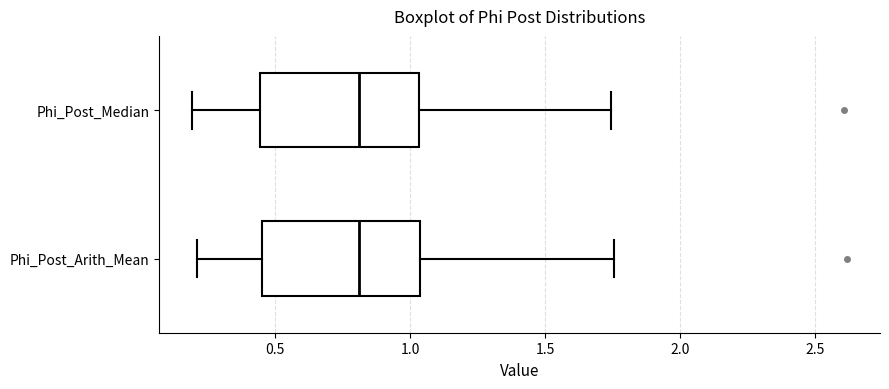

Reading bottom to top, read every box against the x-axis: the position of its median line, the range the box covers, and the ends of its whiskers. The values are not printed on the chart, so give them approximately, as read against the axis.

Phi_Post_Arith_Mean: median 0.80, box 0.45 to 1.05, whiskers 0.20 to 1.75
Phi_Post_Median: median 0.80, box 0.45 to 1.05, whiskers 0.20 to 1.75